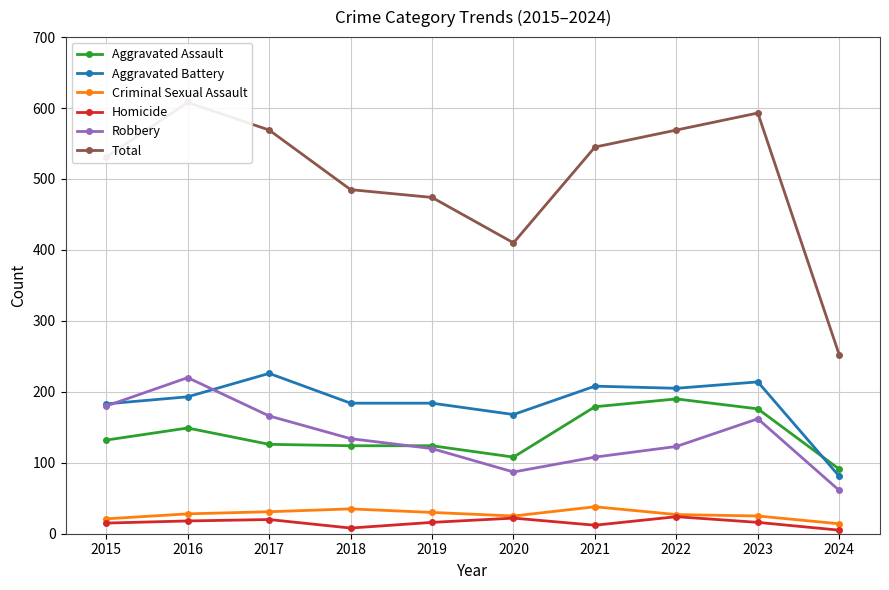

Between 2017 and 2024, which series saw the biggest shift?

Total